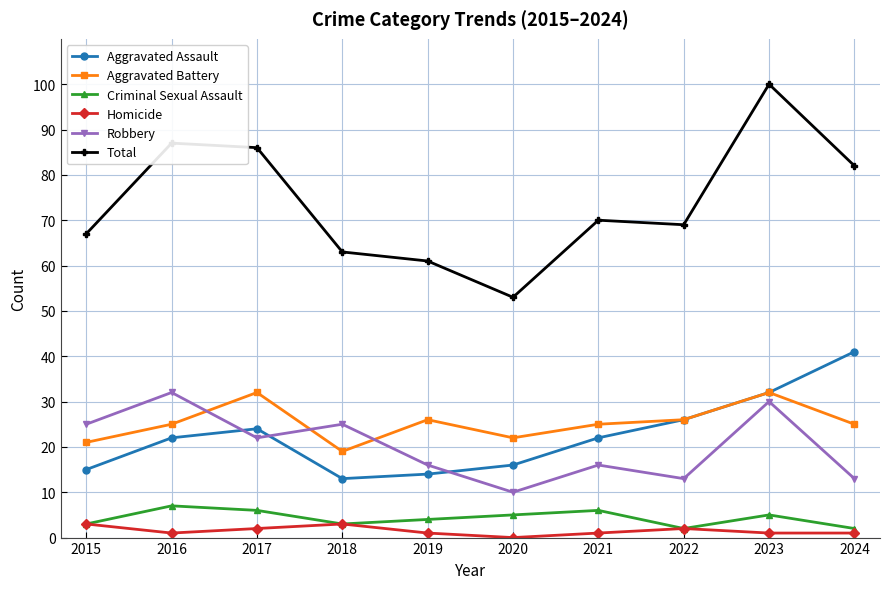

What are all the series names shown in the legend?

Aggravated Assault, Aggravated Battery, Criminal Sexual Assault, Homicide, Robbery, Total